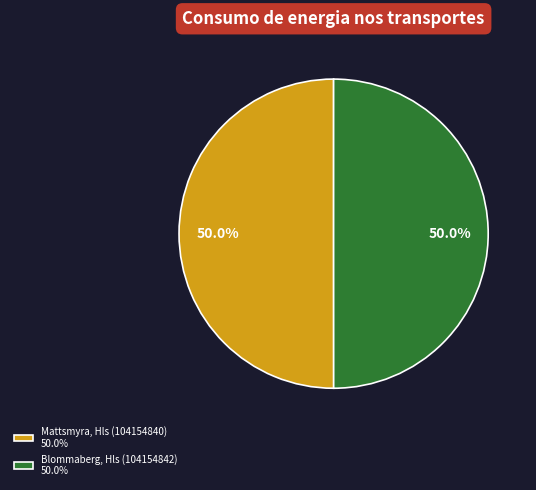

Is it true that Blommaberg, Hls (104154842) is 50% of the pie?

True